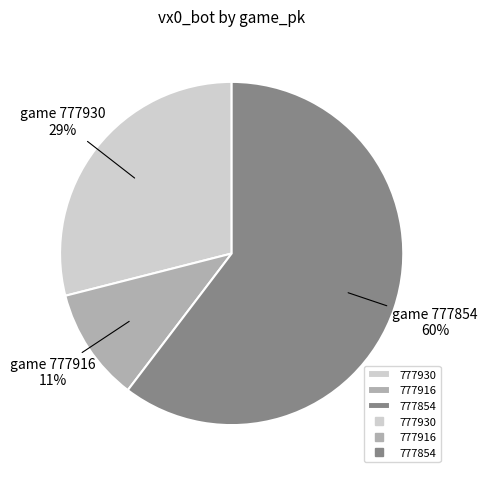

To the nearest percent, what is the average slice percentage?

33%